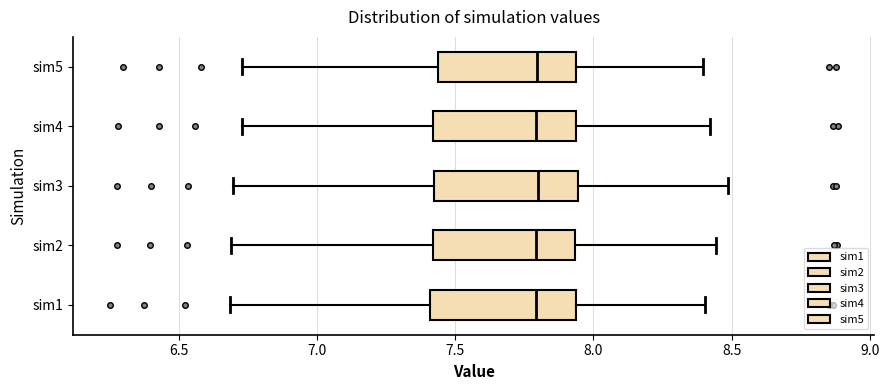

Reading bottom to top, transcribe this box plot: for each box, give where its median line is, the range the box spans, and where its two whiskers end, as read against the x-axis. The values are not printed on the chart, so give them approximately, as read against the axis.

sim1: median 7.80, box 7.40 to 7.95, whiskers 6.70 to 8.40
sim2: median 7.80, box 7.40 to 7.95, whiskers 6.70 to 8.45
sim3: median 7.80, box 7.40 to 7.95, whiskers 6.70 to 8.50
sim4: median 7.80, box 7.40 to 7.95, whiskers 6.75 to 8.40
sim5: median 7.80, box 7.45 to 7.95, whiskers 6.75 to 8.40